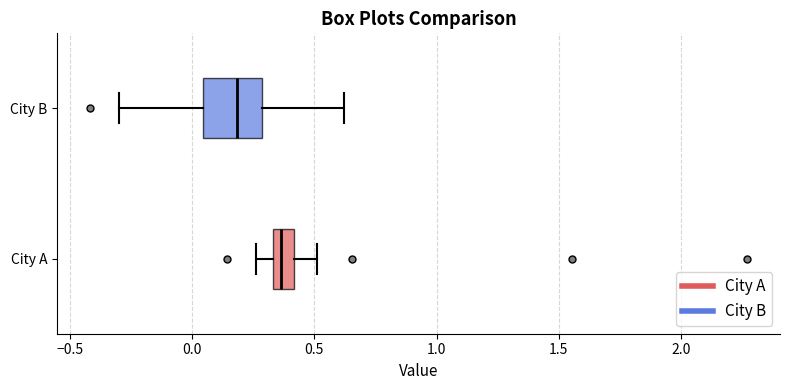

Which box is the widest, from its left edge to its right edge?

City B